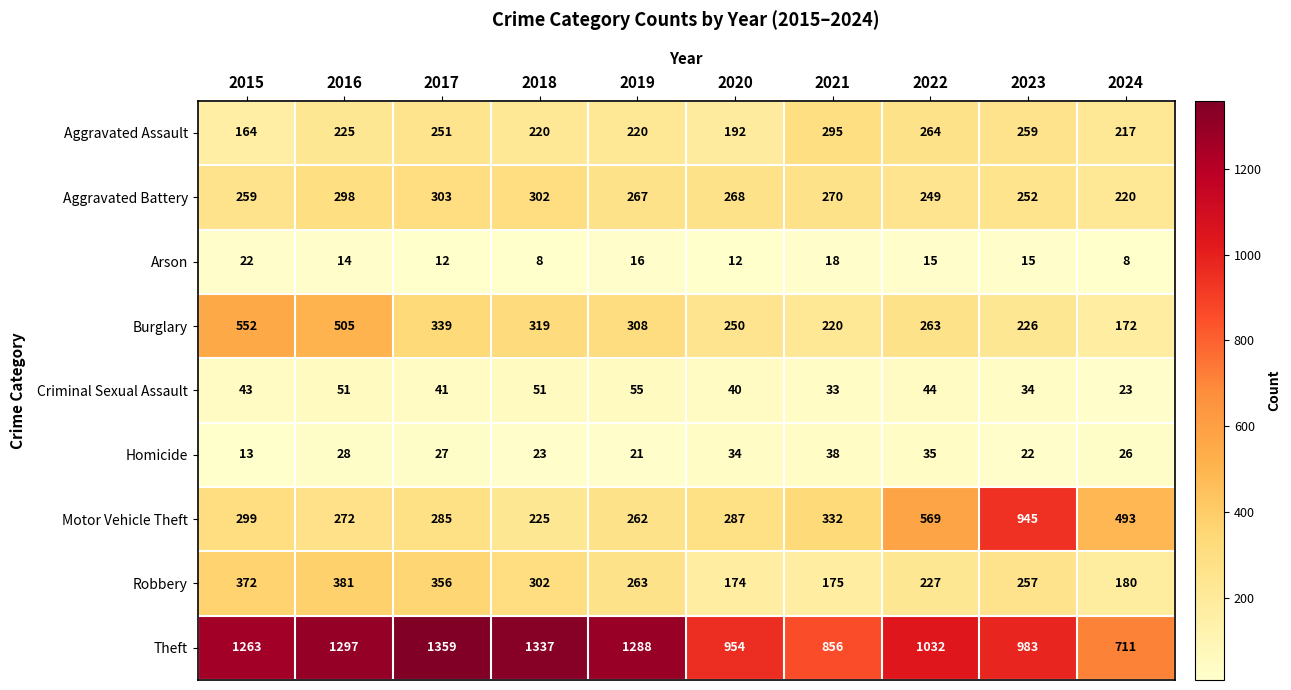

Which series has the widest spread of values?

Motor Vehicle Theft